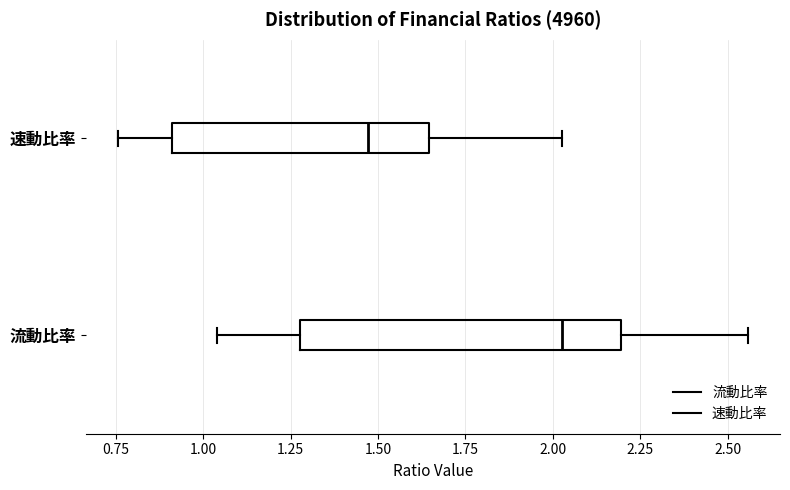

Where is the right edge of the box for 流動比率 on the x-axis? The values are not printed on the chart, so give them approximately, as read against the axis.

2.20